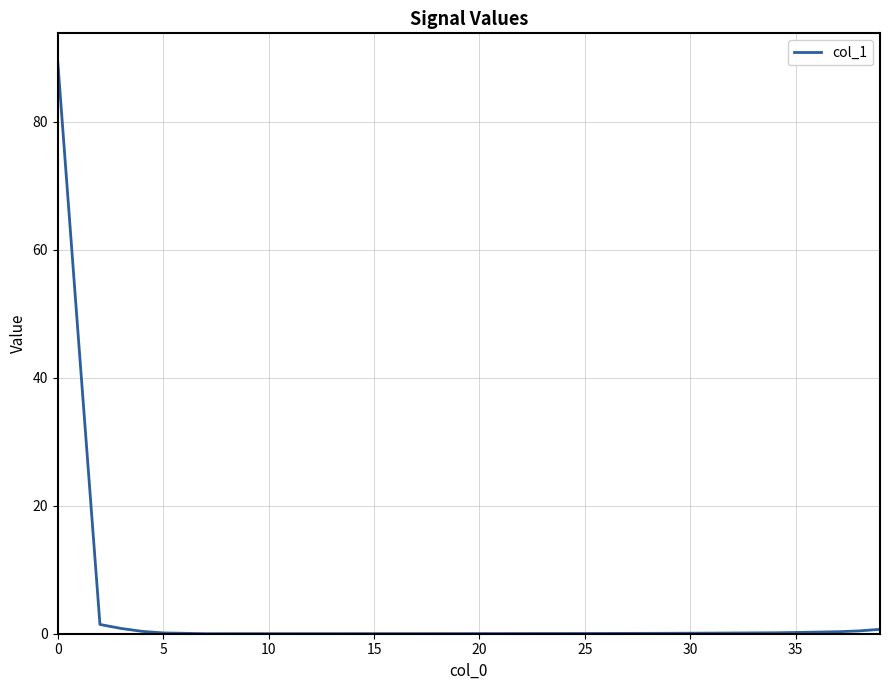

What is the maximum value shown in the chart?

89.3